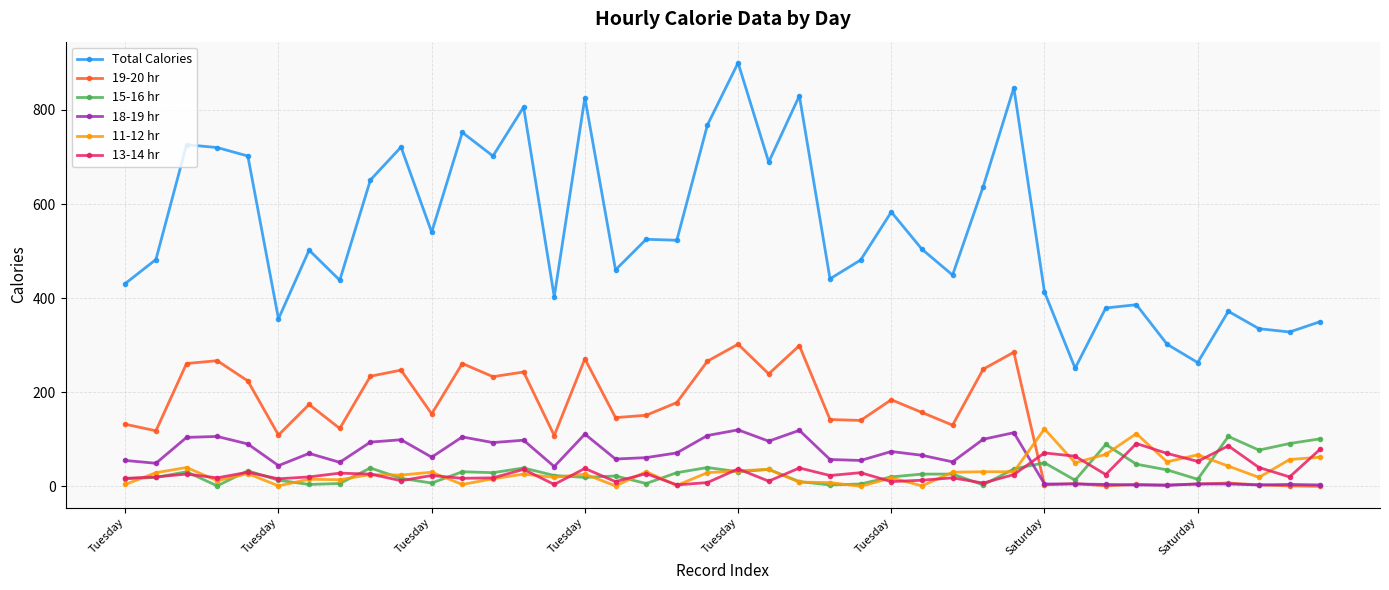

Which series has the largest total across all categories?

Total Calories